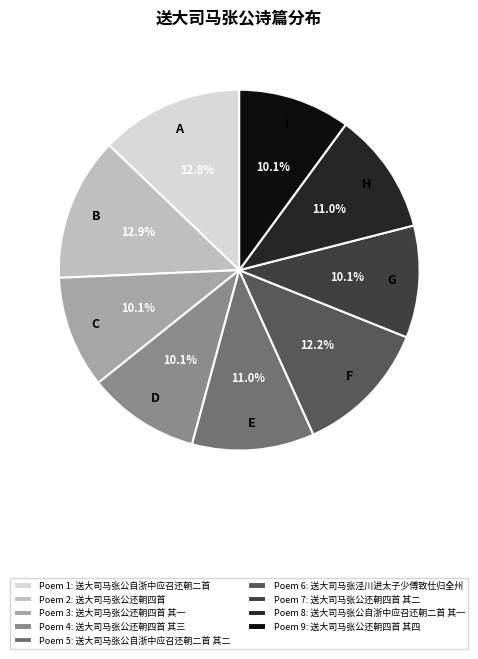

To the nearest percent, what is the difference between the largest and smallest slice percentages?

3%